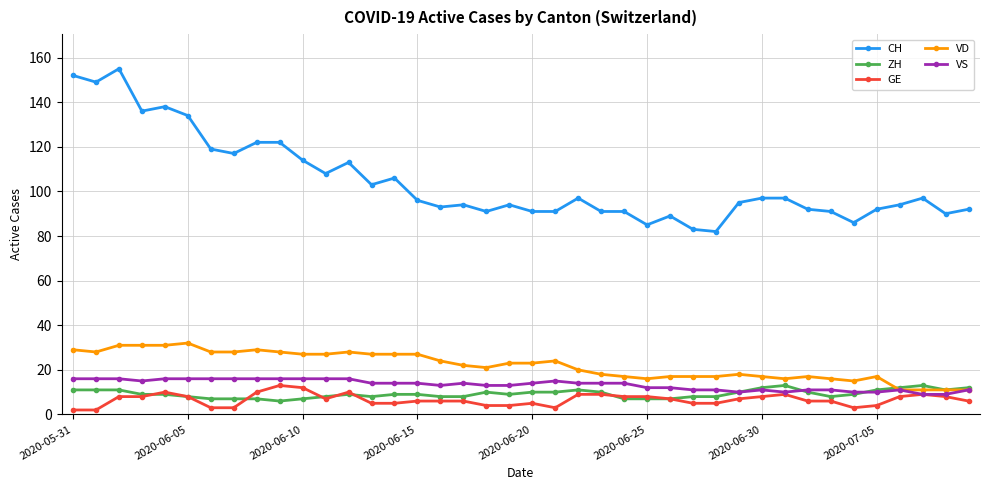

True or false: CH and VS intersect in this chart.

False